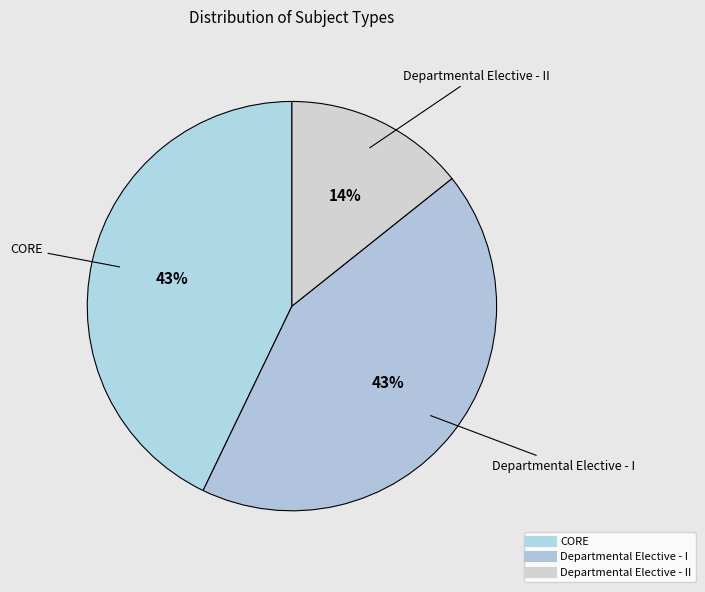

Rank the categories by value from highest to lowest.

CORE, Departmental Elective - I, Departmental Elective - II